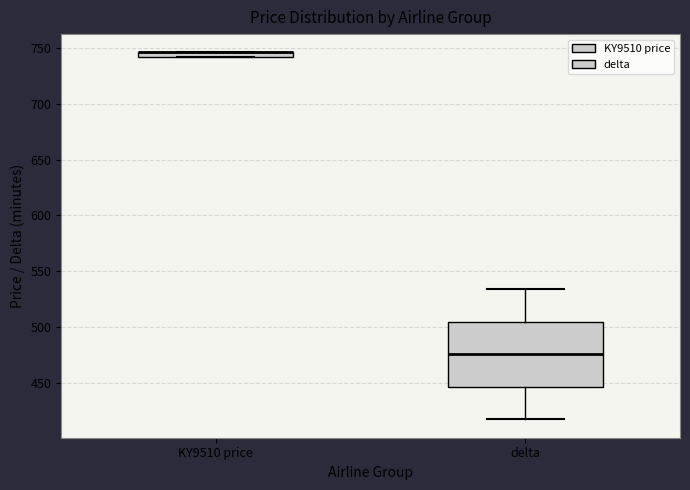

Comparing the boxes themselves (not the whiskers), which one is the tallest?

delta